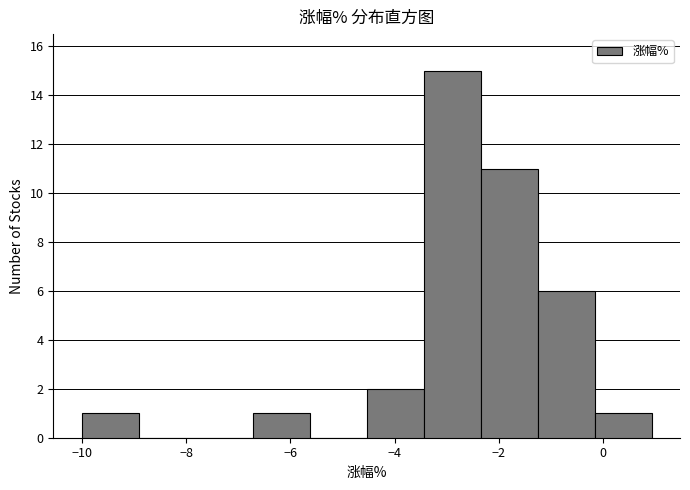

Reading left to right, transcribe this chart: for each bar, give the range it covers on the x-axis and its height. Neither the bar edges nor the heights are printed on the chart, so give them approximately, as read against the axes.

-10.0 to -9.0: 1
-9.0 to -7.8: 0
-7.8 to -6.8: 0
-6.8 to -5.6: 1
-5.6 to -4.6: 0
-4.6 to -3.4: 2
-3.4 to -2.4: 15
-2.4 to -1.2: 11
-1.2 to -0.2: 6
-0.2 to 1.0: 1